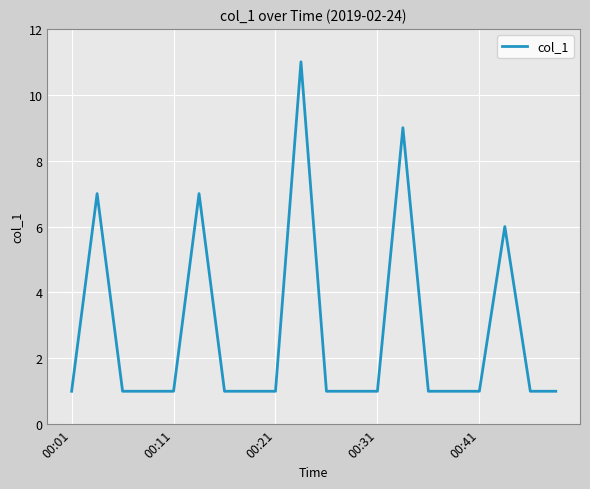

What is the greatest value displayed?

11